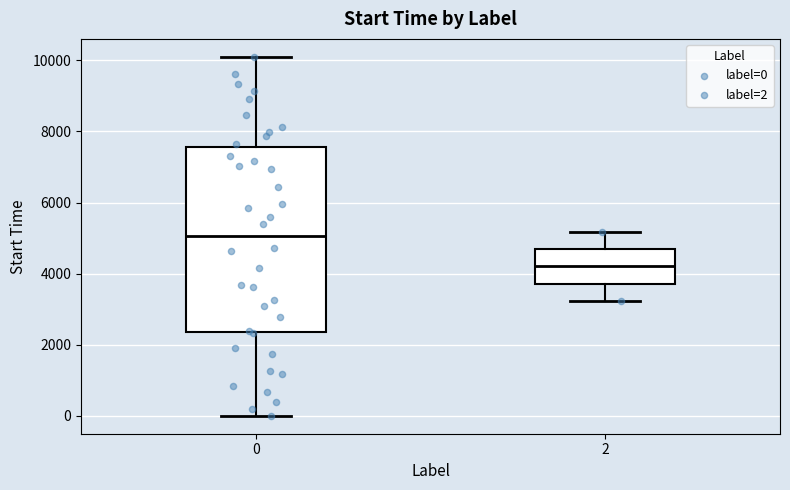

Which box's median line is the highest?

0